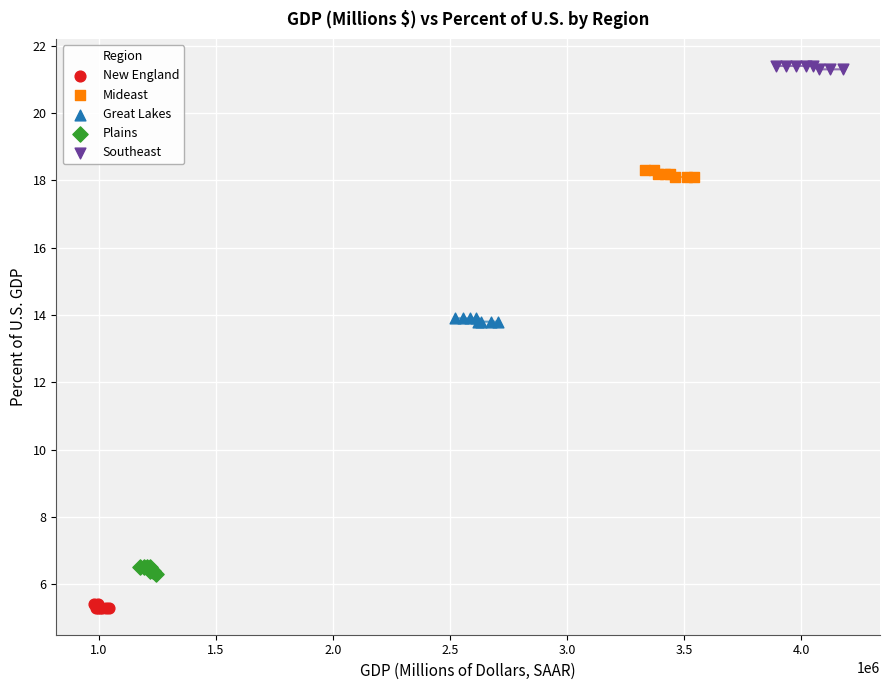

Which series reaches the maximum Y coordinate?

Southeast